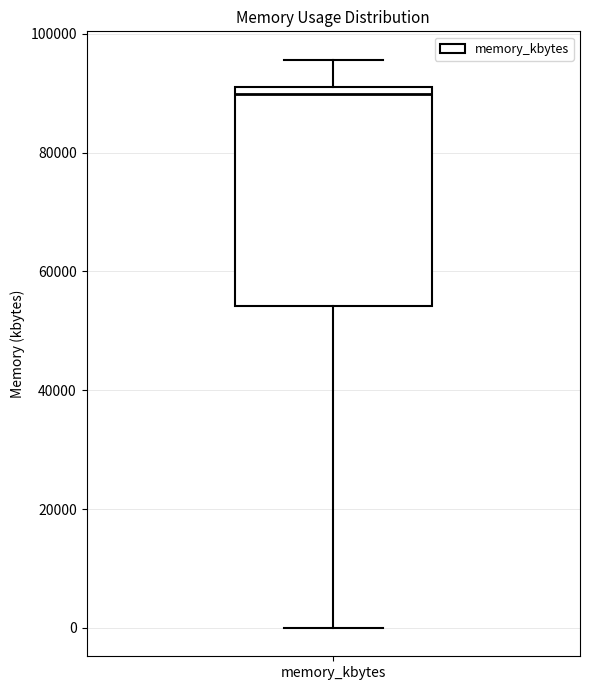

Where does the lower whisker of the box for memory_kbytes end on the y-axis? The values are not printed on the chart, so give them approximately, as read against the axis.

0